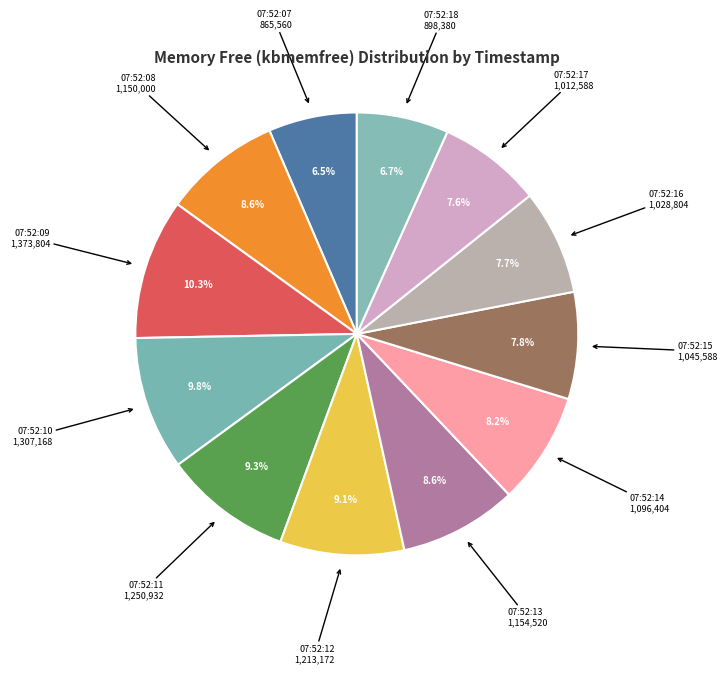

Count the number of slices in the pie.

12